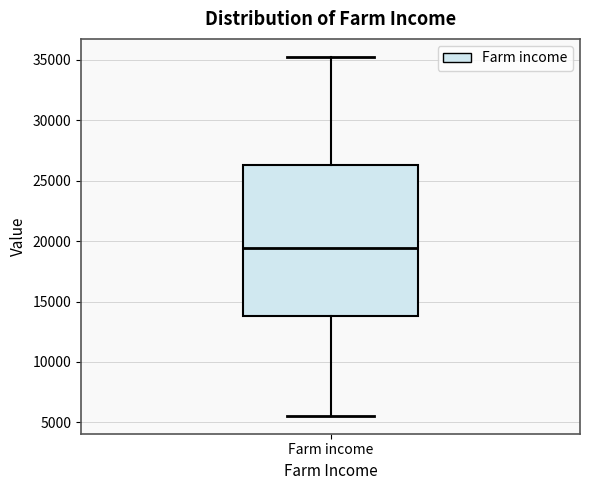

Transcribe this box plot: give where the median line is, the range the box spans, and where the two whiskers end, as read against the y-axis. The values are not printed on the chart, so give them approximately, as read against the axis.

median 19500, box 14000 to 26500, whiskers 5500 to 35000